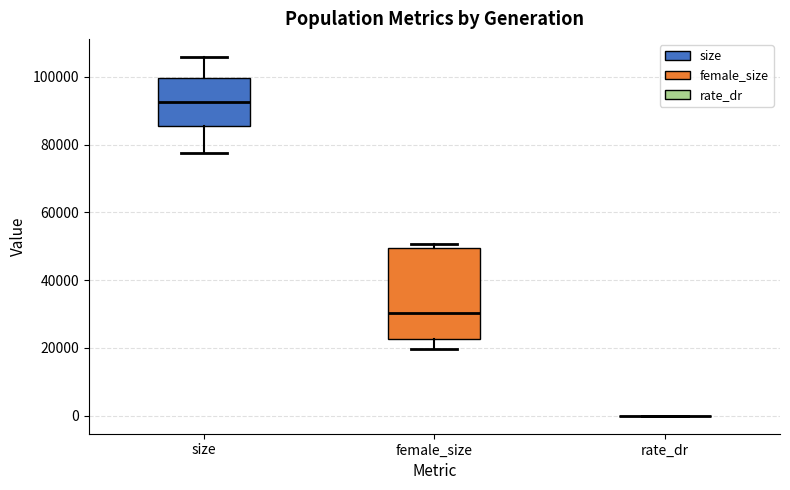

Where does the lower whisker of the box for female_size end on the y-axis? The values are not printed on the chart, so give them approximately, as read against the axis.

20000